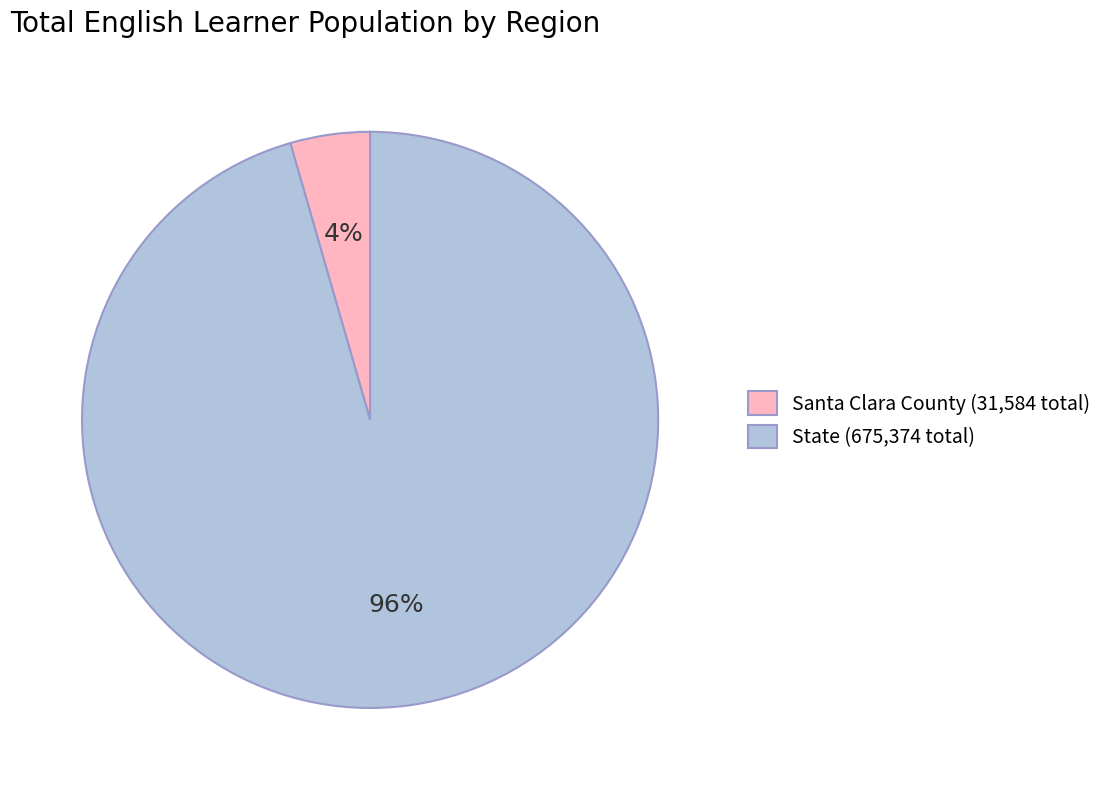

How many segments does this pie chart have?

2